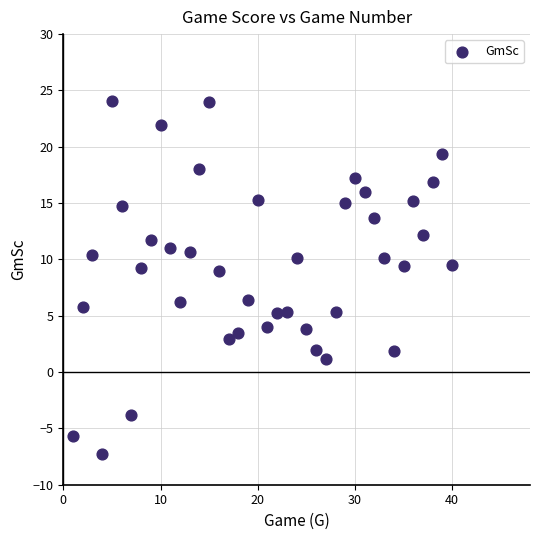

What is the range of X values (max minus min)?

39.0